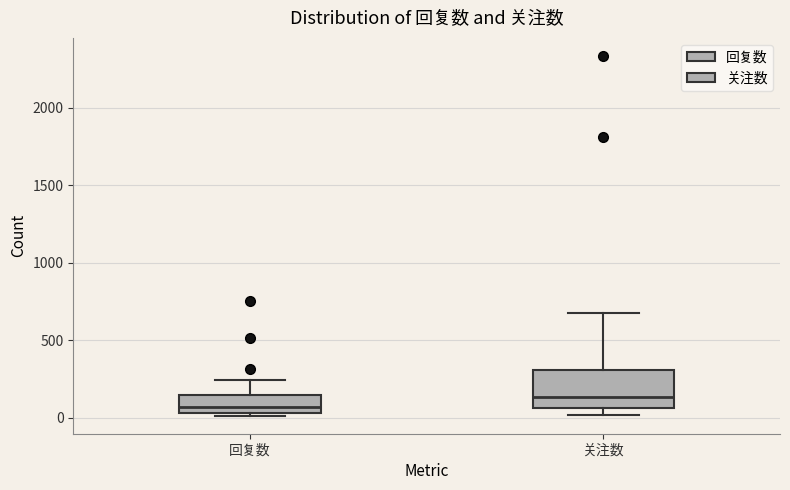

Where is the upper edge of the box for 回复数 on the y-axis? The values are not printed on the chart, so give them approximately, as read against the axis.

150